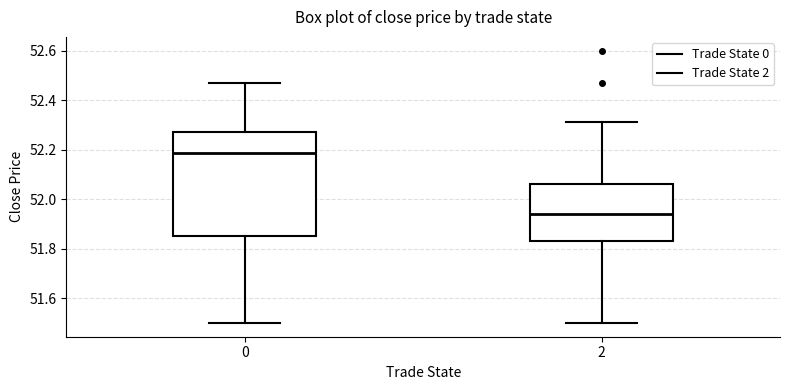

Where is the upper edge of the box at x = 2 on the y-axis? The values are not printed on the chart, so give them approximately, as read against the axis.

52.06